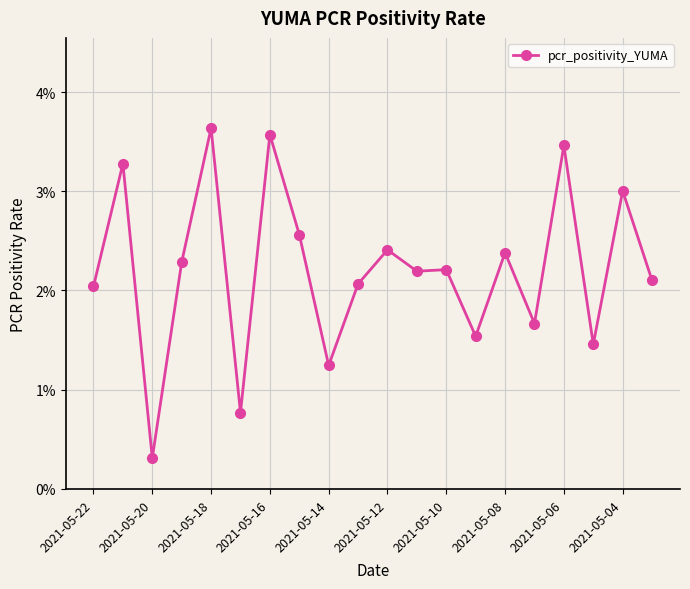

How many points are lower than both their immediate neighbors (excluding endpoints)?

7